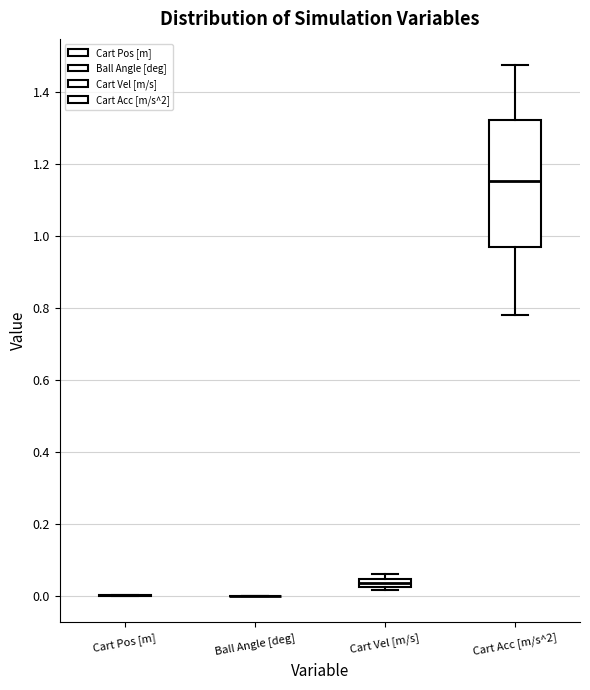

Which box is the tallest, from its lower edge to its upper edge?

Cart Acc [m/s^2]